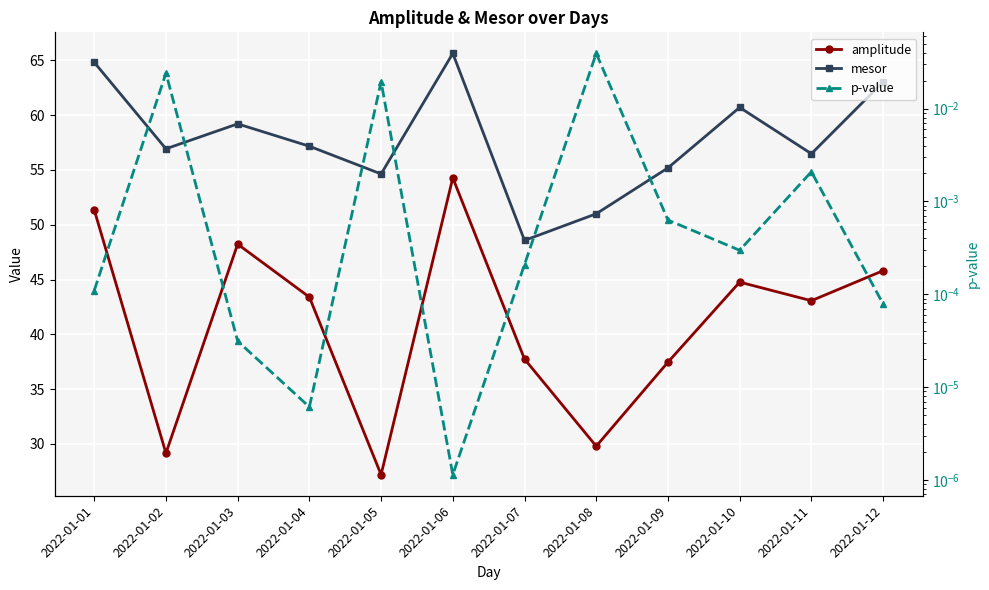

What are all the series names shown in the legend?

amplitude, mesor, p-value